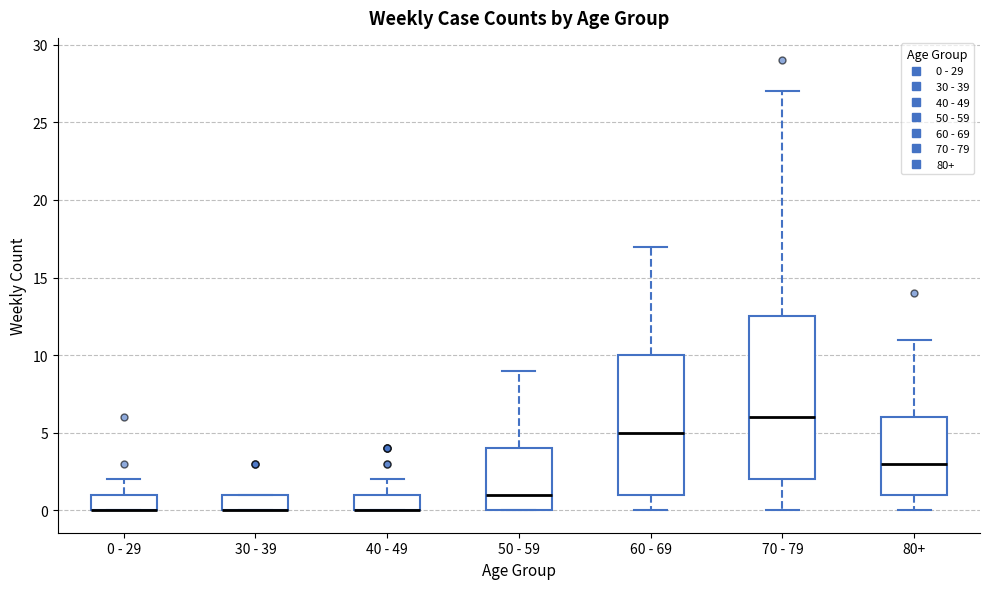

Where is the lower edge of the box for 50 - 59 on the y-axis? The values are not printed on the chart, so give them approximately, as read against the axis.

0.0